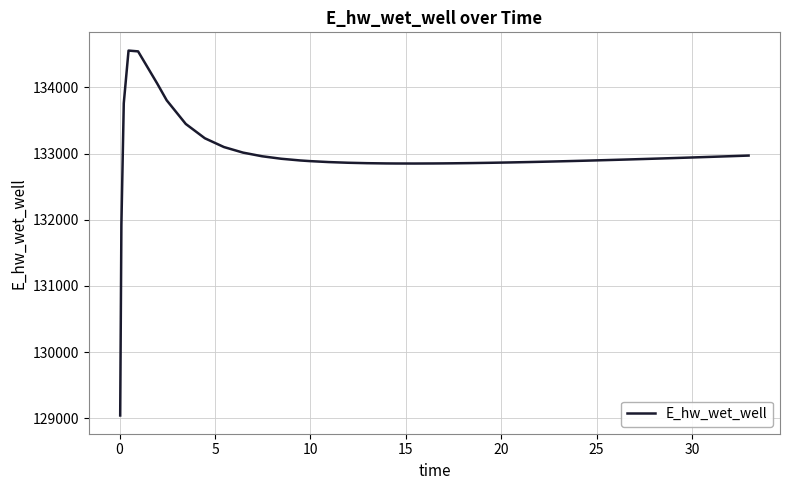

What is the smallest value displayed?

129043.3